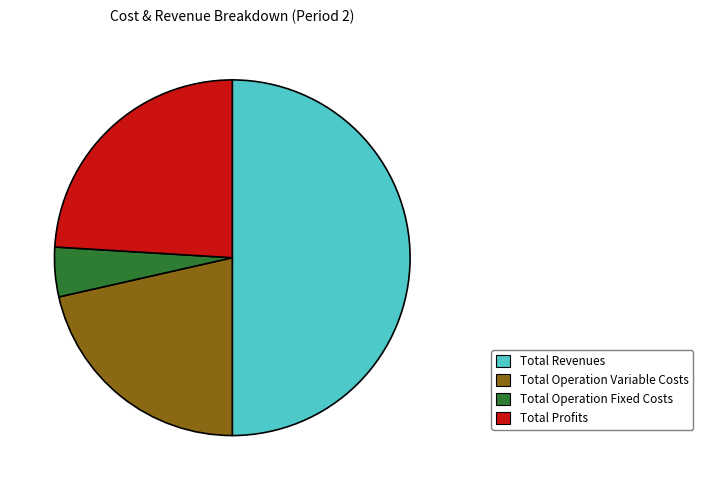

Is the sum of Total Operation Fixed Costs and Total Operation Variable Costs greater than half?

No